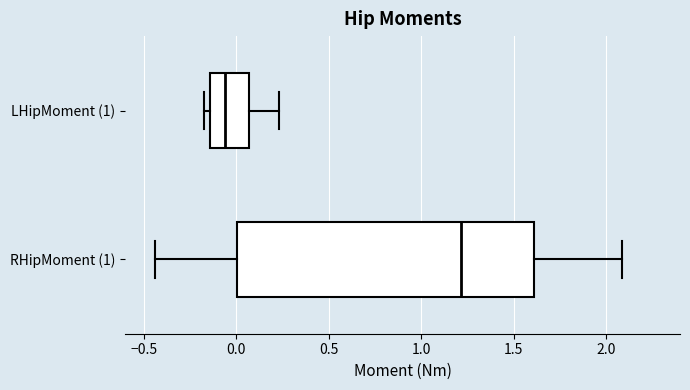

Reading bottom to top, transcribe this box plot: for each box, give where its median line is, the range the box spans, and where its two whiskers end, as read against the x-axis. The values are not printed on the chart, so give them approximately, as read against the axis.

RHipMoment (1): median 1.20, box 0.00 to 1.60, whiskers -0.45 to 2.10
LHipMoment (1): median -0.05, box -0.15 to 0.05, whiskers -0.15 (just left of the box's left edge) to 0.25